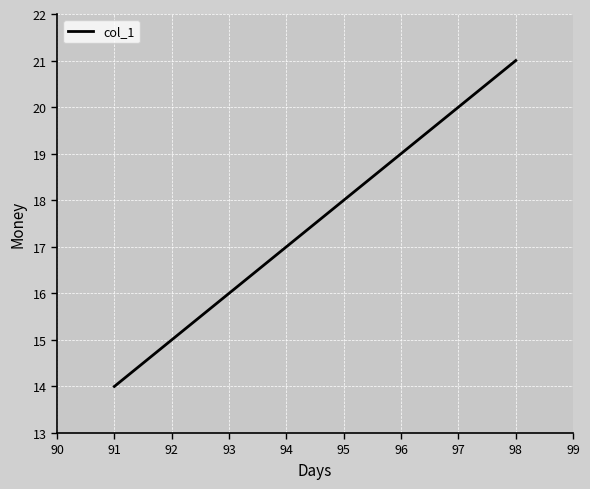

Reading left to right, what are all the values shown in this chart?

14	15	16	17	18	19	20	21